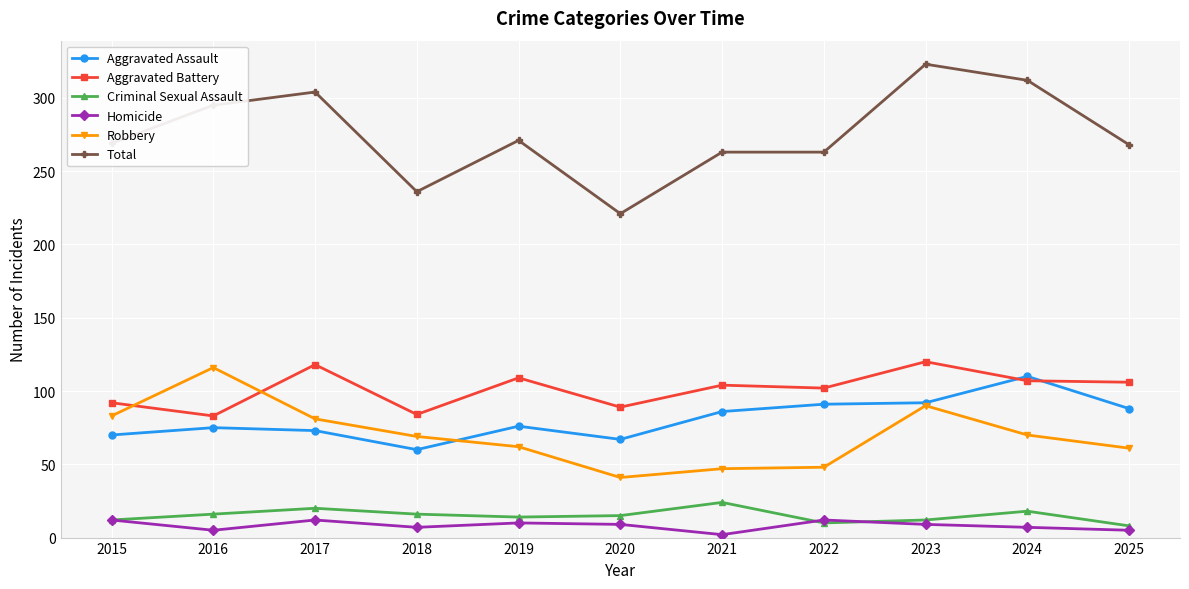

Which category has the highest value in the Total series?

2023